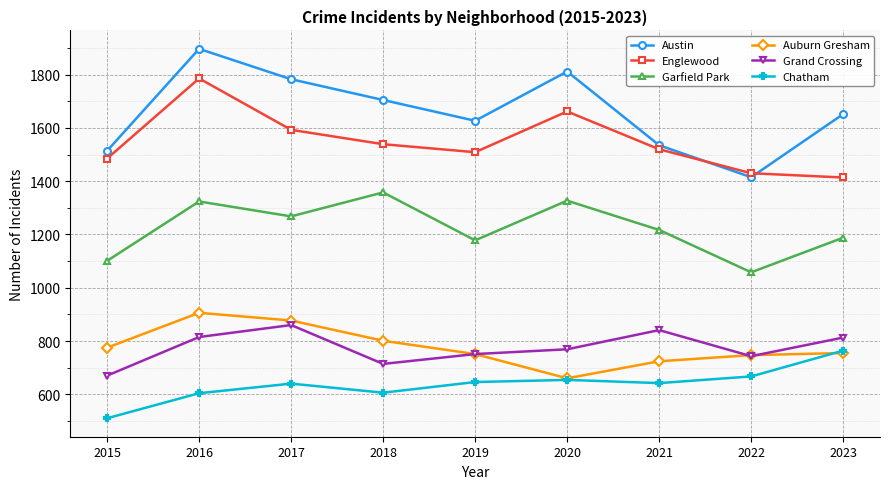

How many categories are shown in the chart?

9